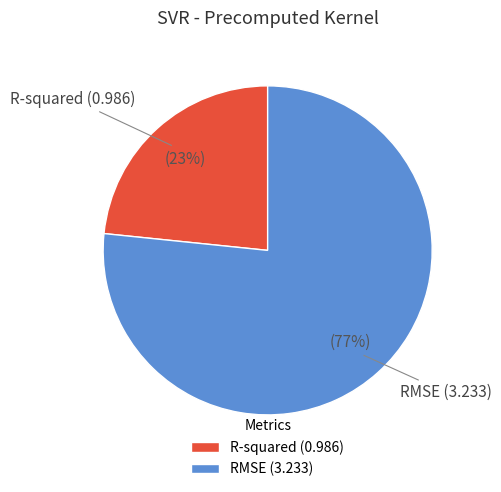

To the nearest percent, what is the combined percentage of RMSE and R-squared?

100%